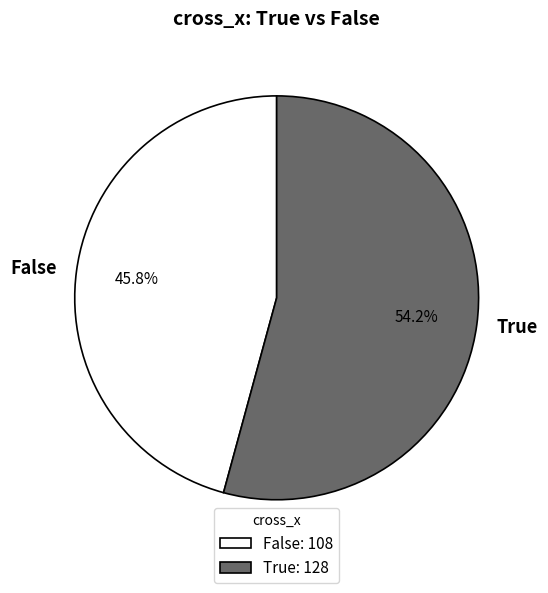

Between True and False, which is larger?

True